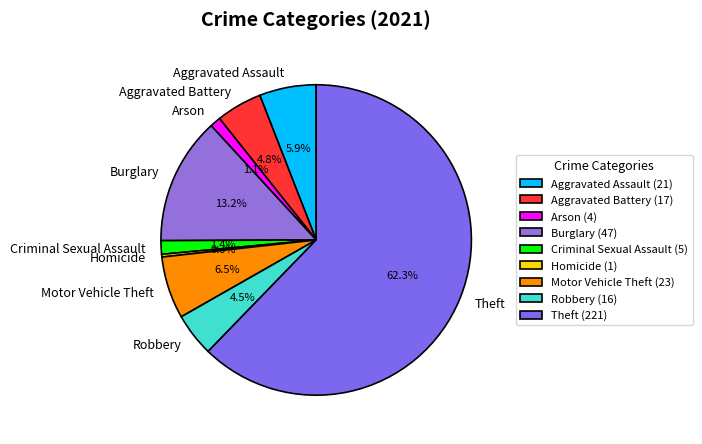

What is the total percentage of Motor Vehicle Theft and Robbery?

11.0%